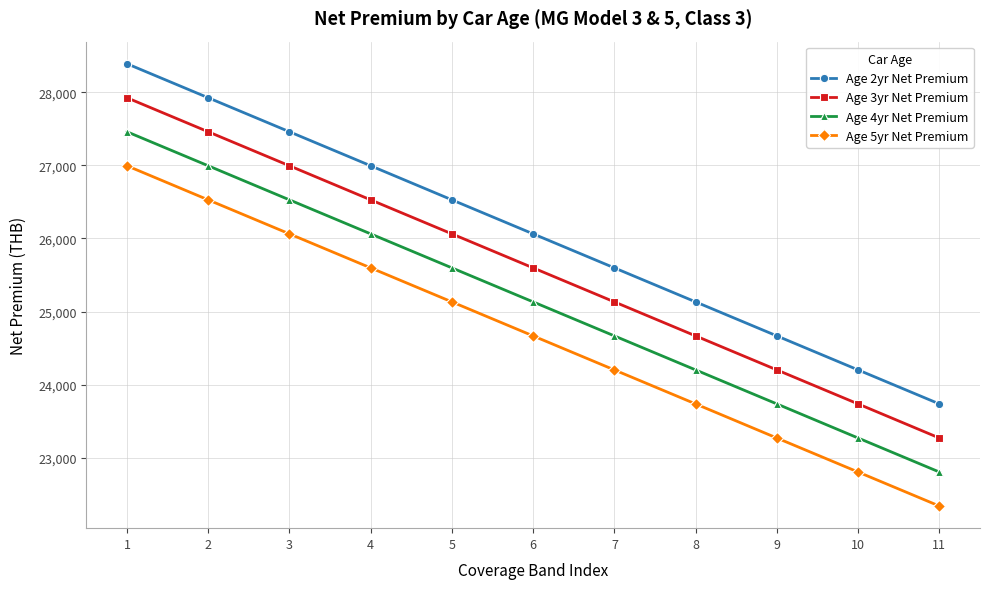

True or false: Age 3yr Net Premium and Age 5yr Net Premium cross at least once.

False